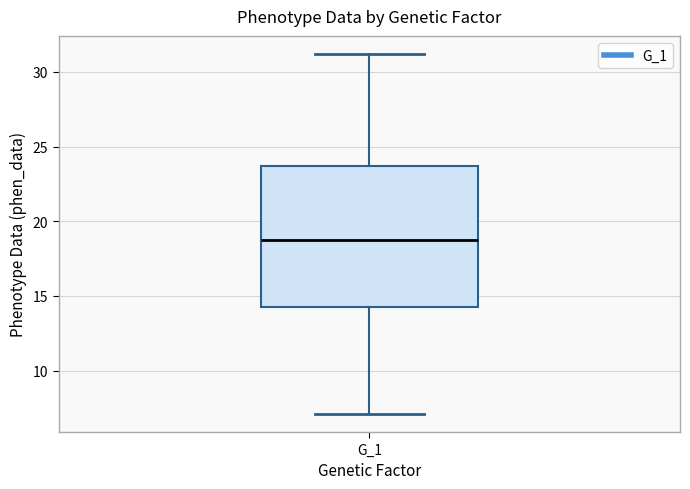

Read this box plot against the y-axis: the position of the median line, the range covered by the box, and the ends of both whiskers. The values are not printed on the chart, so give them approximately, as read against the axis.

median 19.0, box 14.5 to 23.5, whiskers 7.0 to 31.0